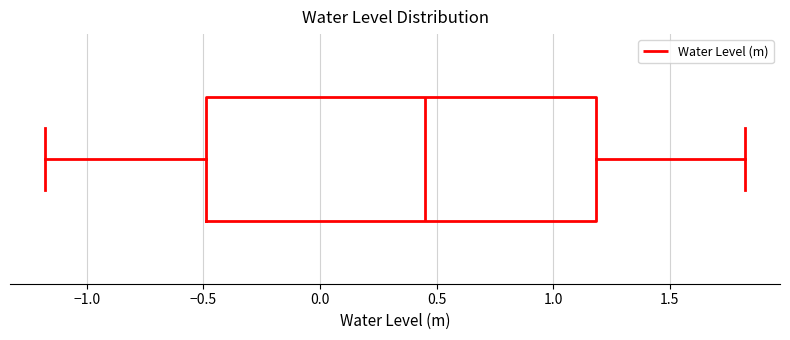

Read this box plot against the x-axis: the position of the median line, the range covered by the box, and the ends of both whiskers. The values are not printed on the chart, so give them approximately, as read against the axis.

median 0.45, box -0.50 to 1.20, whiskers -1.20 to 1.80